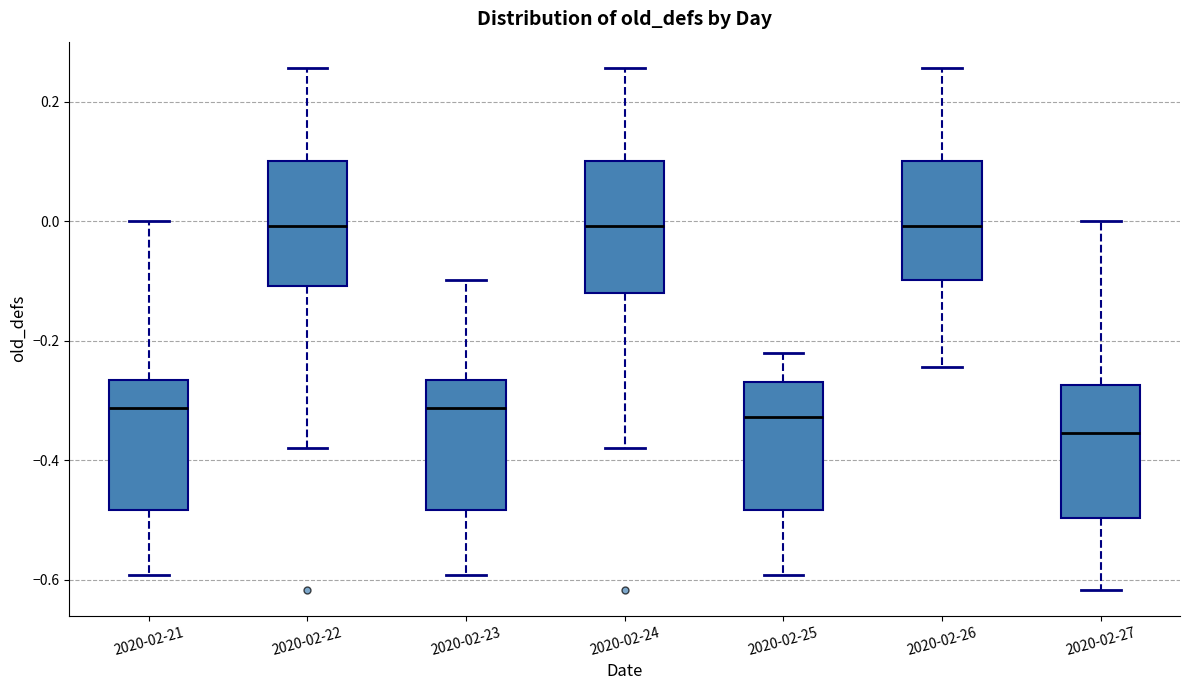

Reading left to right, transcribe this box plot: for each box, give where its median line is, the range the box spans, and where its two whiskers end, as read against the y-axis. The values are not printed on the chart, so give them approximately, as read against the axis.

2020-02-21: median -0.32, box -0.48 to -0.26, whiskers -0.60 to 0.00
2020-02-22: median 0.00, box -0.10 to 0.10, whiskers -0.38 to 0.26
2020-02-23: median -0.32, box -0.48 to -0.26, whiskers -0.60 to -0.10
2020-02-24: median 0.00, box -0.12 to 0.10, whiskers -0.38 to 0.26
2020-02-25: median -0.32, box -0.48 to -0.26, whiskers -0.60 to -0.22
2020-02-26: median 0.00, box -0.10 to 0.10, whiskers -0.24 to 0.26
2020-02-27: median -0.36, box -0.50 to -0.28, whiskers -0.62 to 0.00